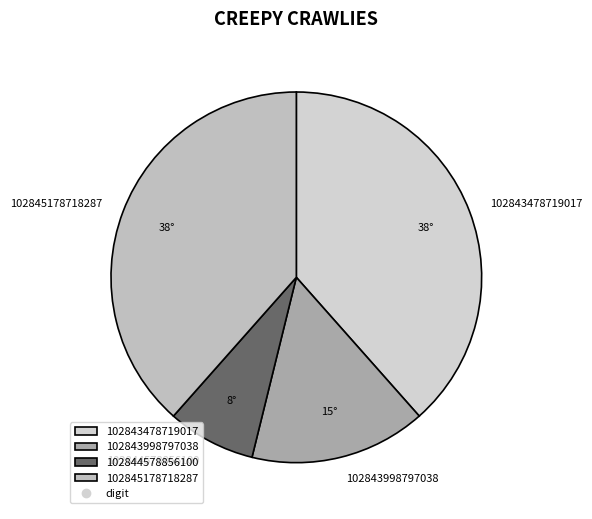

Is 102843998797038 the majority of the pie?

No